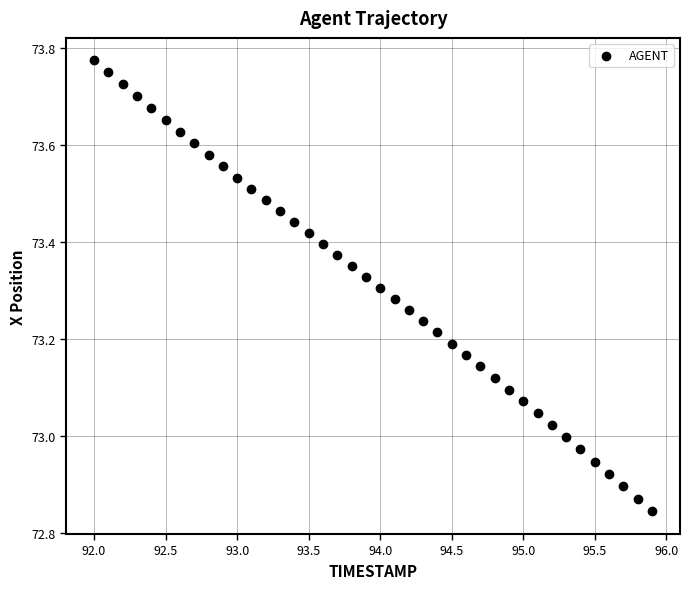

What is the range of X values (max minus min)?

3.9